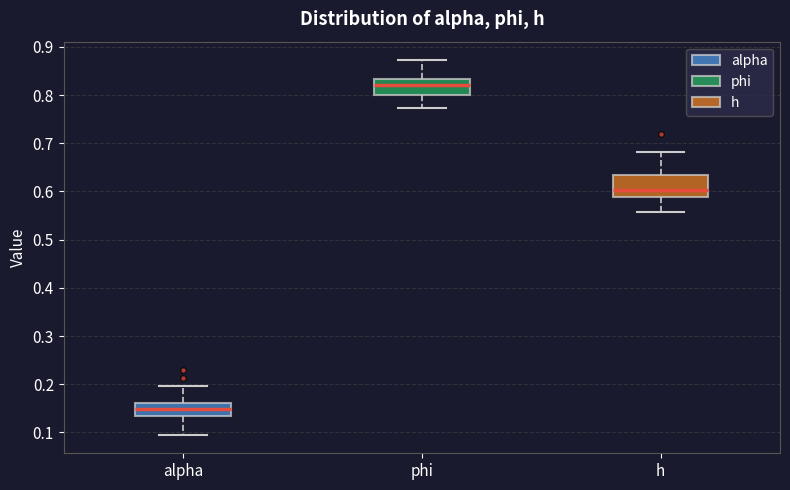

Reading left to right, read every box against the y-axis: the position of its median line, the range the box covers, and the ends of its whiskers. The values are not printed on the chart, so give them approximately, as read against the axis.

alpha: median 0.15, box 0.13 to 0.16, whiskers 0.10 to 0.20
phi: median 0.82, box 0.80 to 0.83, whiskers 0.77 to 0.87
h: median 0.60, box 0.59 to 0.63, whiskers 0.56 to 0.68